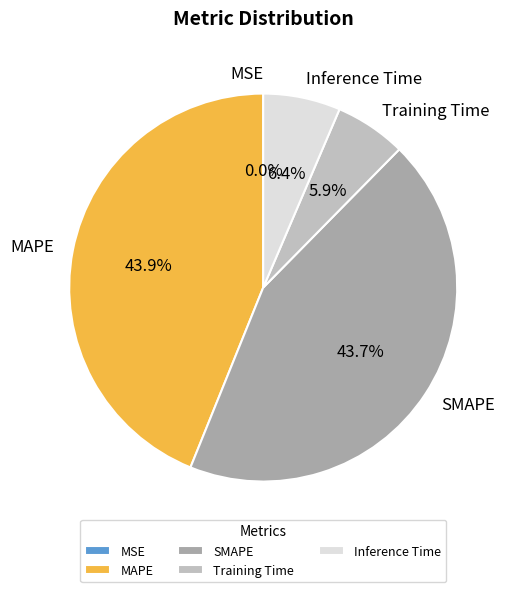

Between SMAPE and Training Time, which is larger?

SMAPE